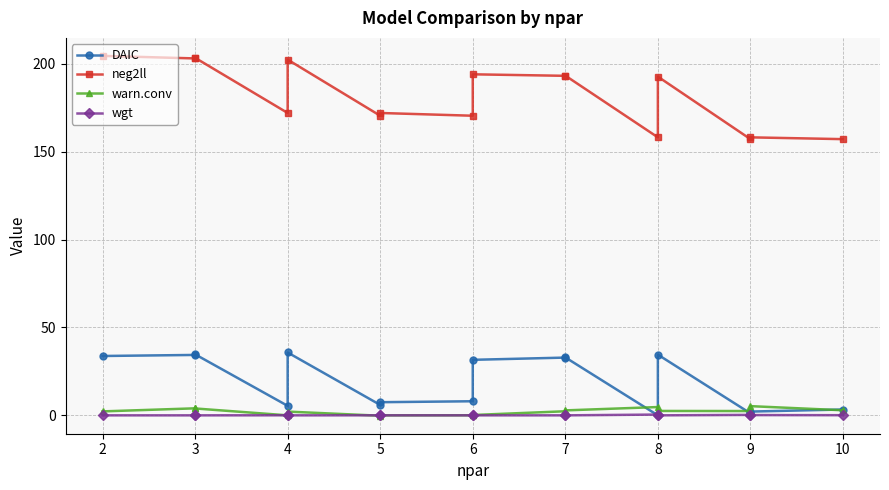

How many times do warn.conv and wgt cross each other?

4